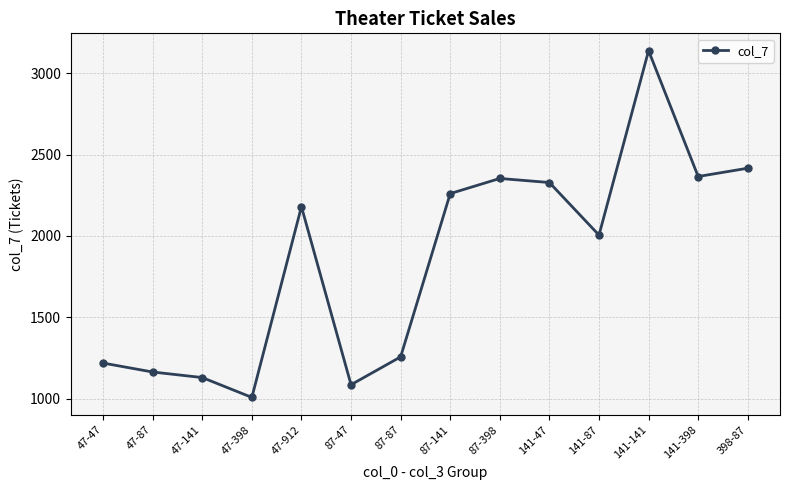

What value does the data have at 141-47, to the nearest 50?

2350